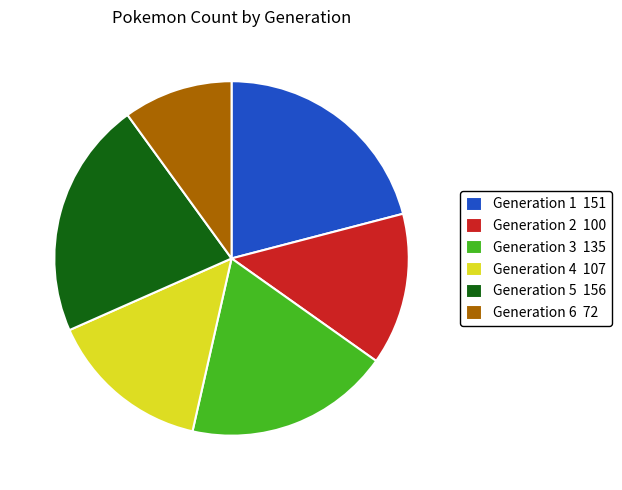

Is there any slice that represents more than half of the pie?

No